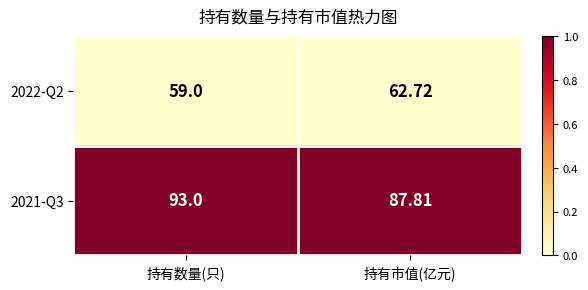

At which category does the chart reach its peak across all series?

持有数量(只)